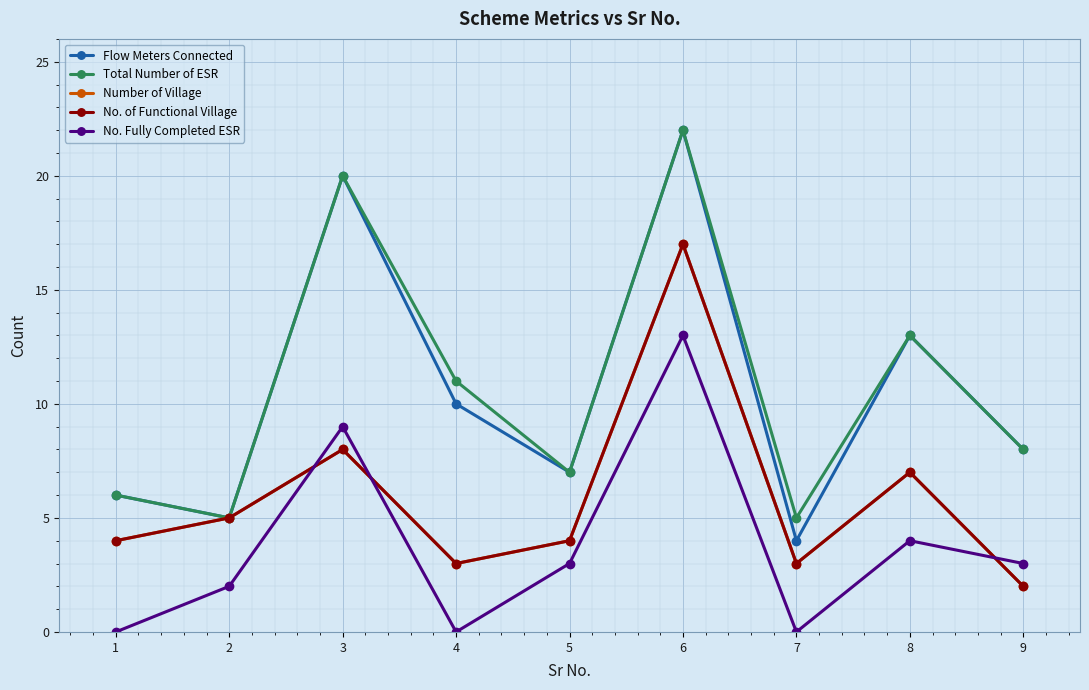

Which has a higher value, 6 or 1?

6